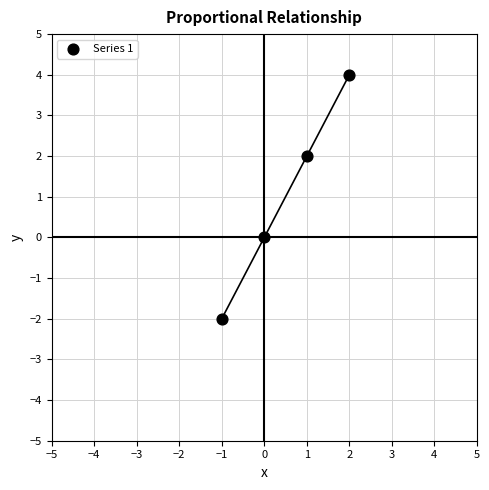

What is the range of X values (max minus min)?

3